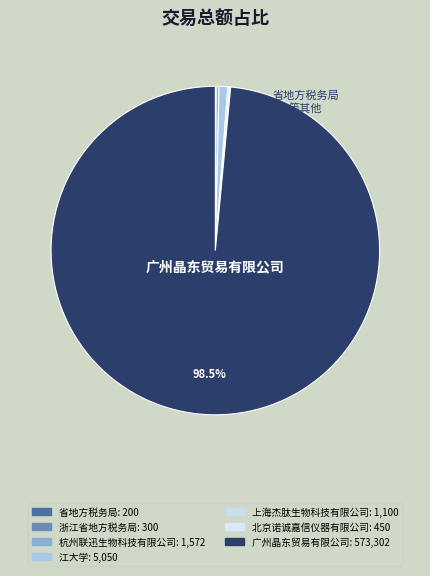

Which category has the biggest portion of the pie?

广州晶东贸易有限公司